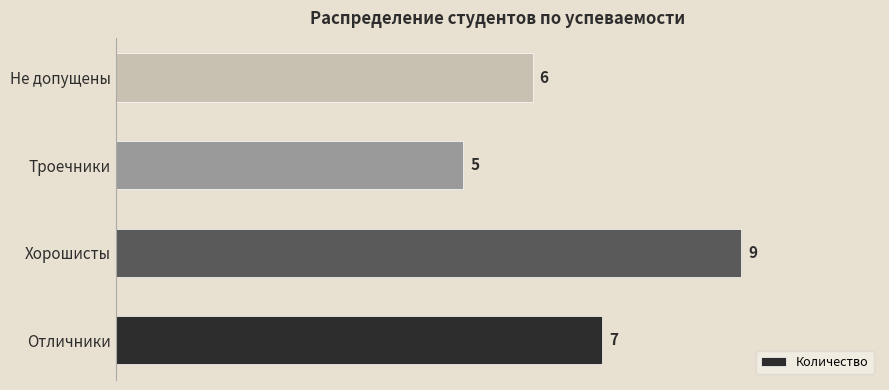

What is the greatest value displayed?

9